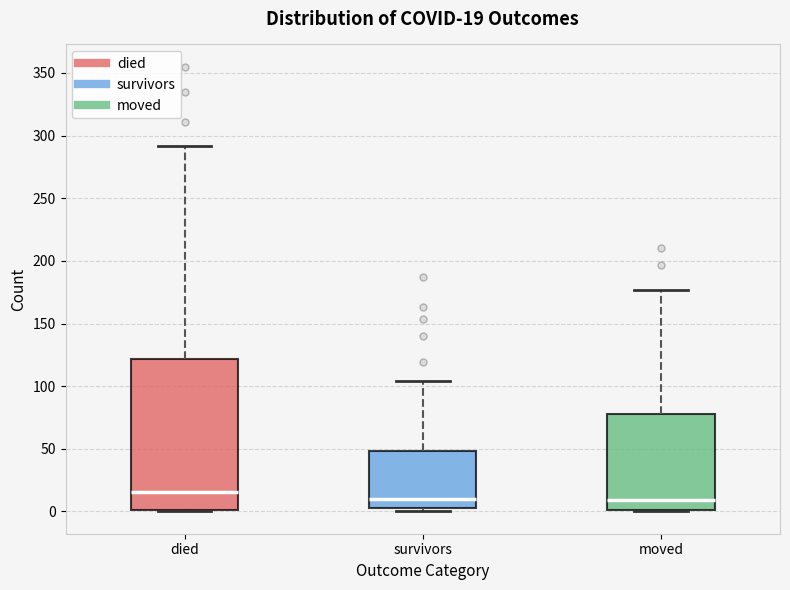

Comparing the boxes themselves (not the whiskers), which one is the tallest?

died